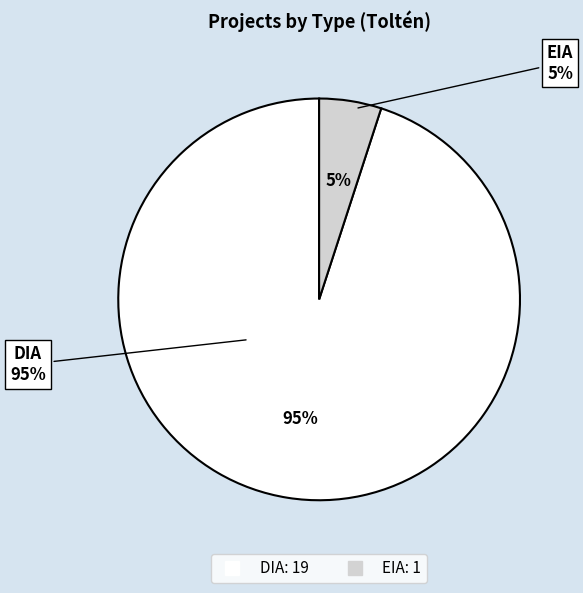

What is the ratio of the value at EIA to the value at DIA?

0.1